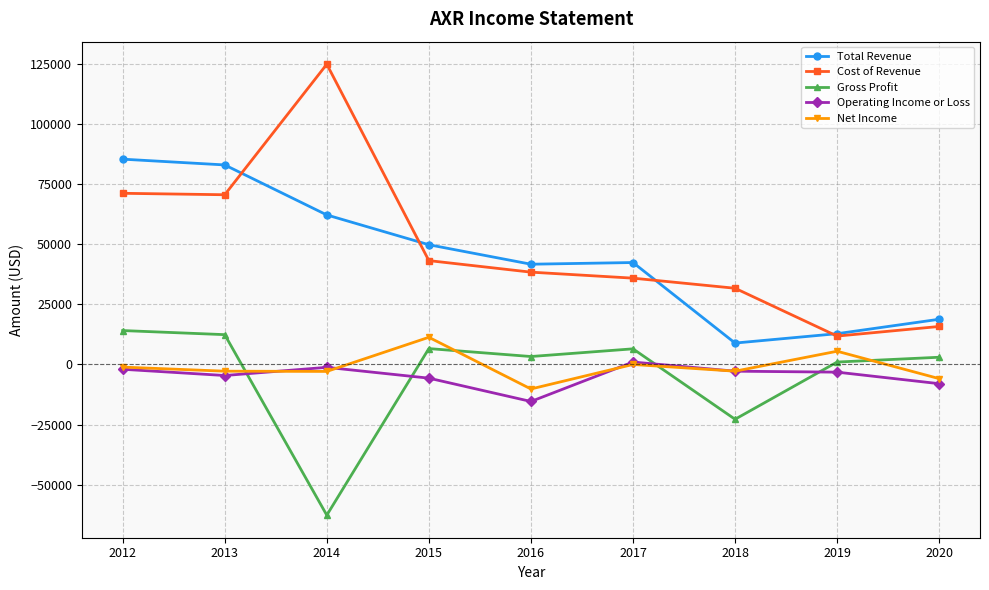

Between 2016 and 2018, which series saw the biggest shift?

Total Revenue